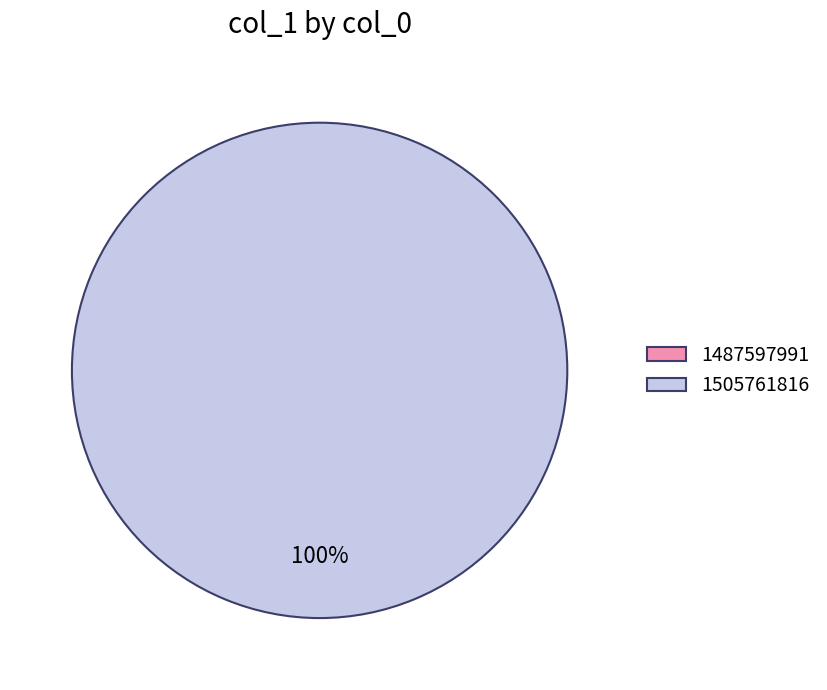

Is there a majority slice in this chart?

Yes